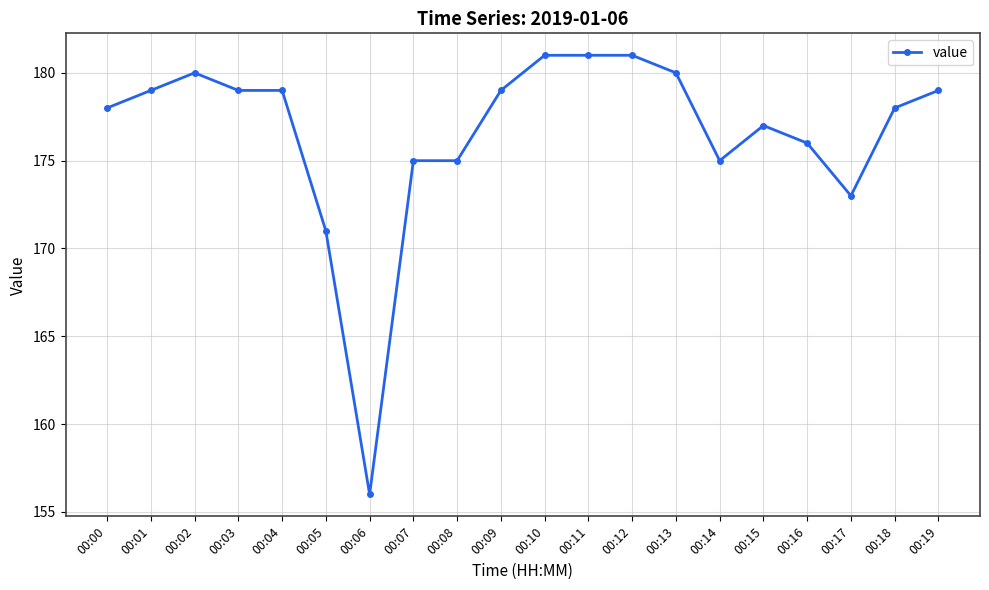

Does the chart have visible grid lines?

Yes